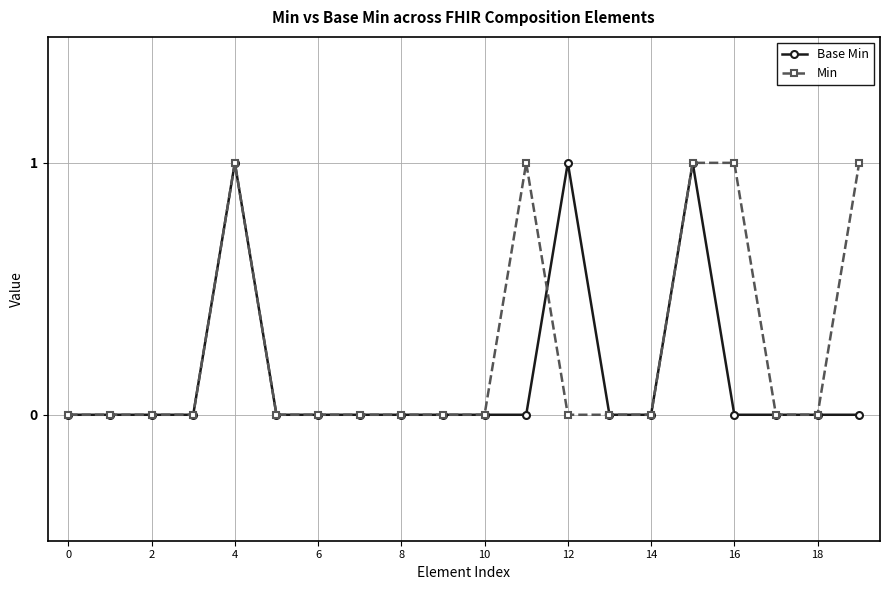

Which series has the largest total across all categories?

Min